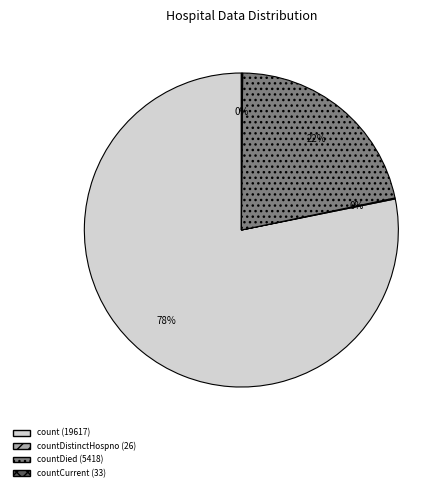

Is there any slice that represents more than half of the pie?

Yes